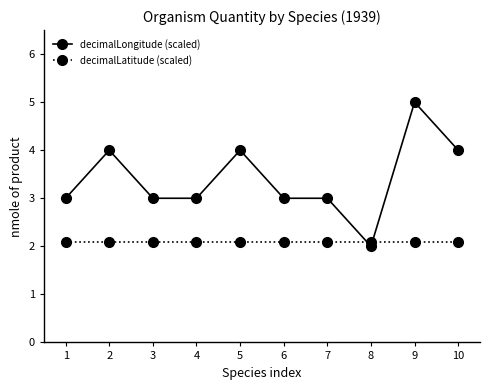

Is this an area chart (filled region under the line)?

No